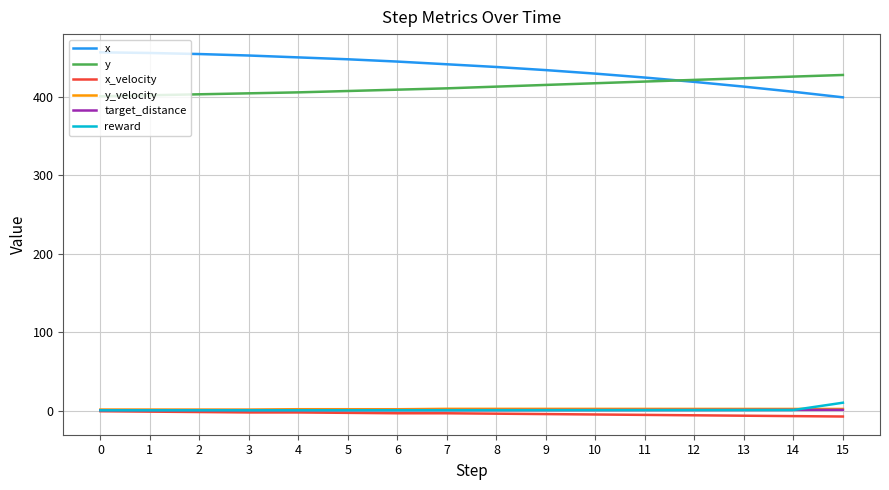

Is the value of x at 8 greater than the value of target_distance at 7?

Yes